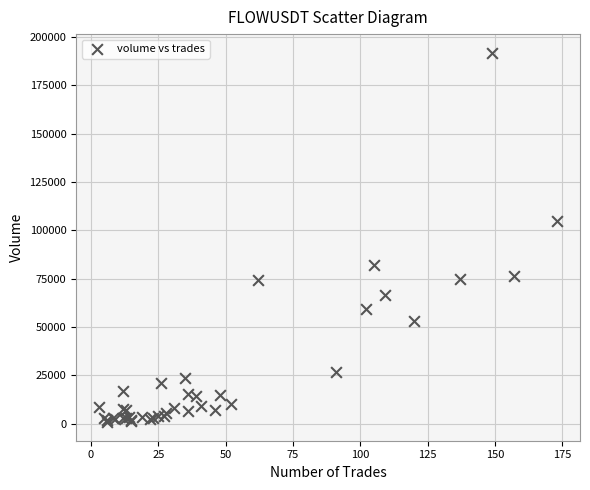

What Y value in the scatter plot is closest to 96390?

105122.9